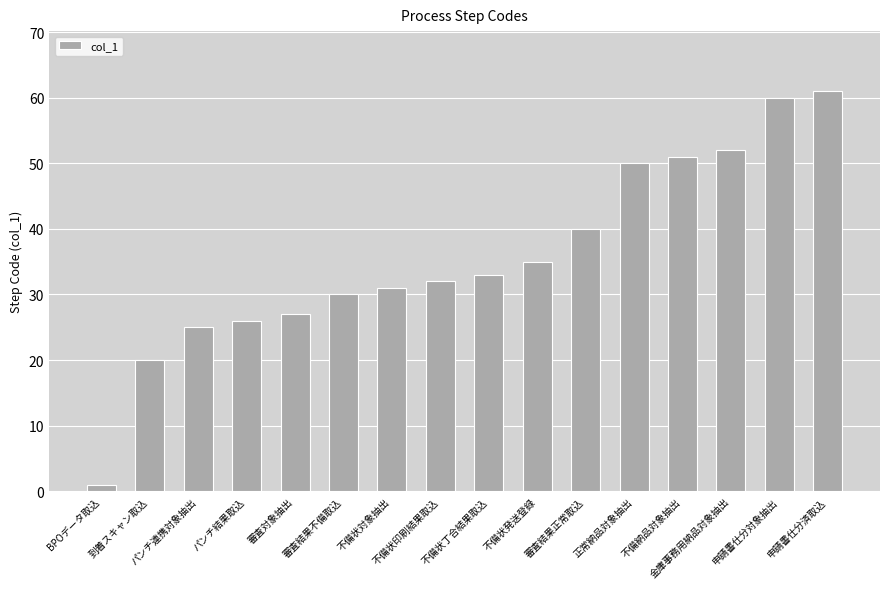

True or false: the data shows 9 at 到着スキャン取込.

False